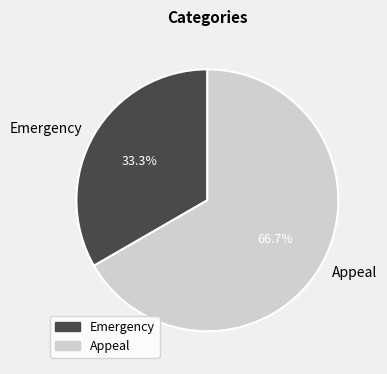

To the nearest percent, what portion does Appeal represent?

67%